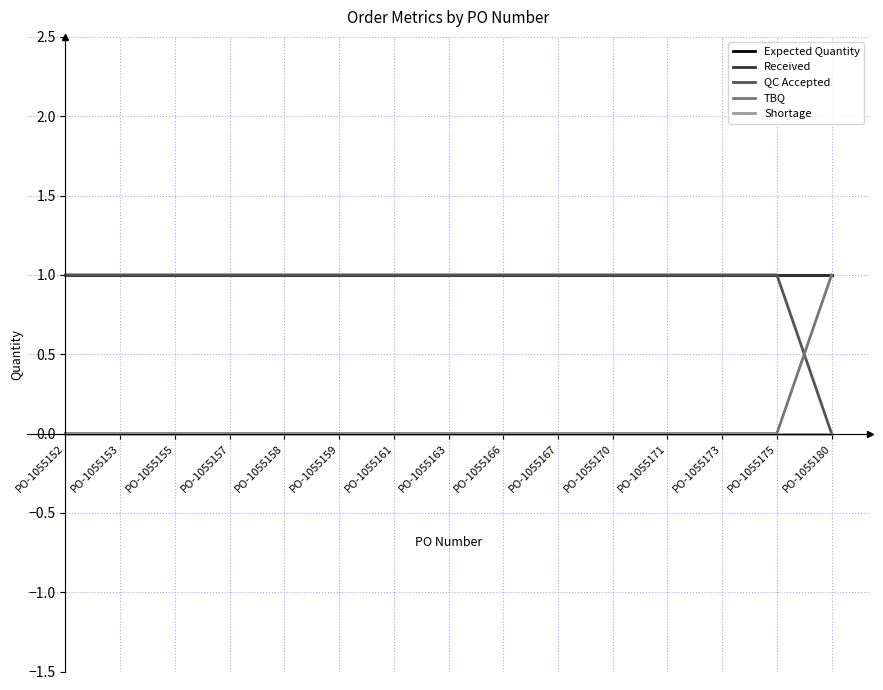

True or false: QC Accepted has more than 1 interior local peaks.

False